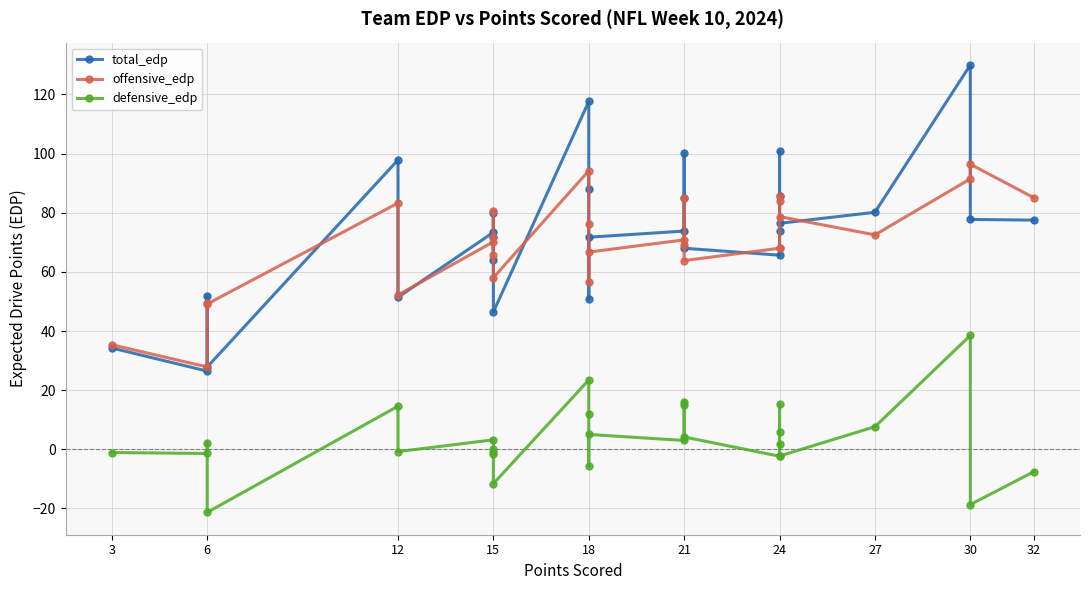

Reading left to right, what are all the values shown in this chart?

total_edp: 34.3	26.4	51.8	27.8	97.8	51.4	73.4	79.8	64.1	71.7	46.4	117.6	88.0	50.8	71.7	73.8	100.2	85.1	68.0	65.6	73.9	100.7	85.7	76.4	80.1	129.9	77.7	77.5
offensive_edp: 35.4	27.8	49.6	49.1	83.3	52.2	70.2	80.6	65.6	71.7	58.0	94.2	76.2	56.5	66.7	70.8	85.0	68.9	63.8	68.0	68.1	85.6	84.0	78.7	72.5	91.4	96.4	85.1
defensive_edp: -1.1	-1.4	2.2	-21.3	14.6	-0.8	3.2	-0.8	-1.5	-0.1	-11.6	23.4	11.8	-5.7	5.0	3.0	15.1	16.2	4.2	-2.3	5.8	15.2	1.6	-2.3	7.6	38.5	-18.7	-7.6